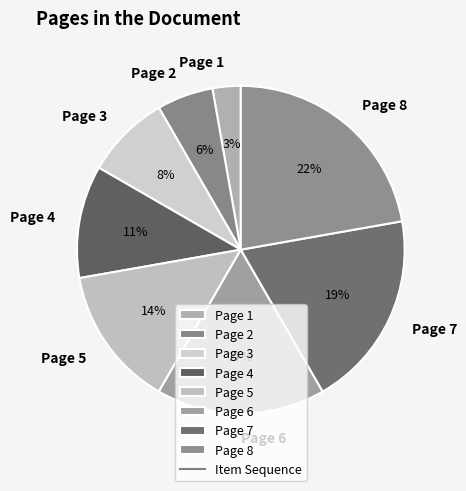

How many segments does this pie chart have?

8